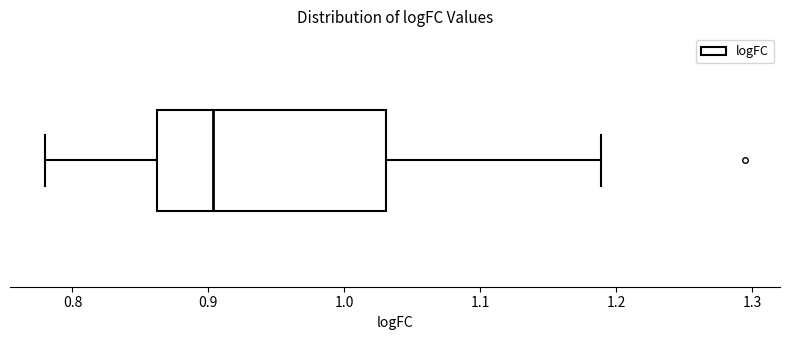

Read this box plot against the x-axis: the position of the median line, the range covered by the box, and the ends of both whiskers. The values are not printed on the chart, so give them approximately, as read against the axis.

median 0.90, box 0.86 to 1.03, whiskers 0.78 to 1.19